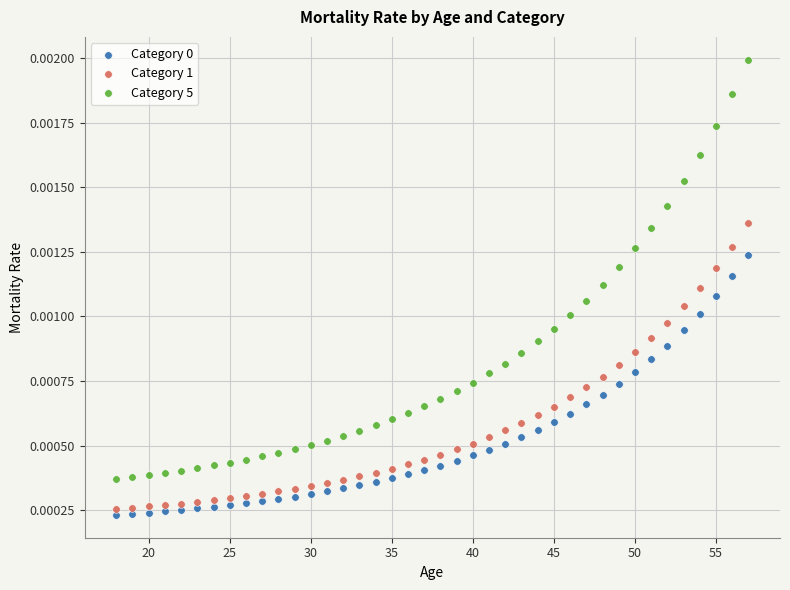

Which series reaches the maximum Y coordinate?

Category 5